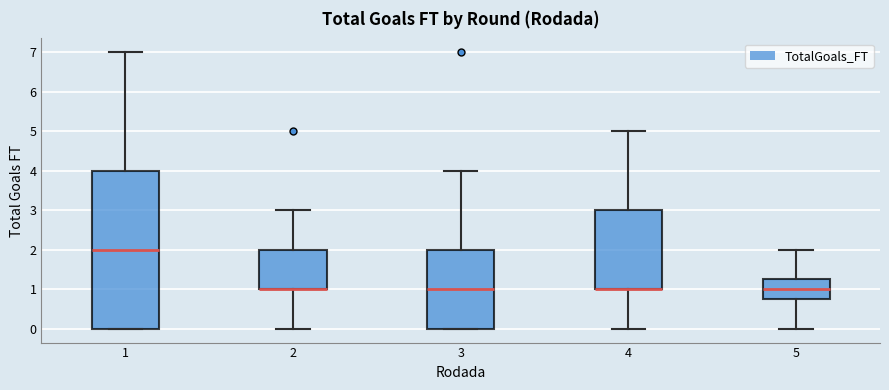

Reading left to right, transcribe this box plot: for each box, give where its median line is, the range the box spans, and where its two whiskers end, as read against the y-axis. The values are not printed on the chart, so give them approximately, as read against the axis.

1: median 2.0, box 0.0 to 4.0, whiskers 0.0 to 7.0
2: median 1.0 (drawn on the box's lower edge), box 1.0 to 2.0, whiskers 0.0 to 3.0
3: median 1.0, box 0.0 to 2.0, whiskers 0.0 to 4.0
4: median 1.0 (drawn on the box's lower edge), box 1.0 to 3.0, whiskers 0.0 to 5.0
5: median 1.0, box 0.8 to 1.3, whiskers 0.0 to 2.0